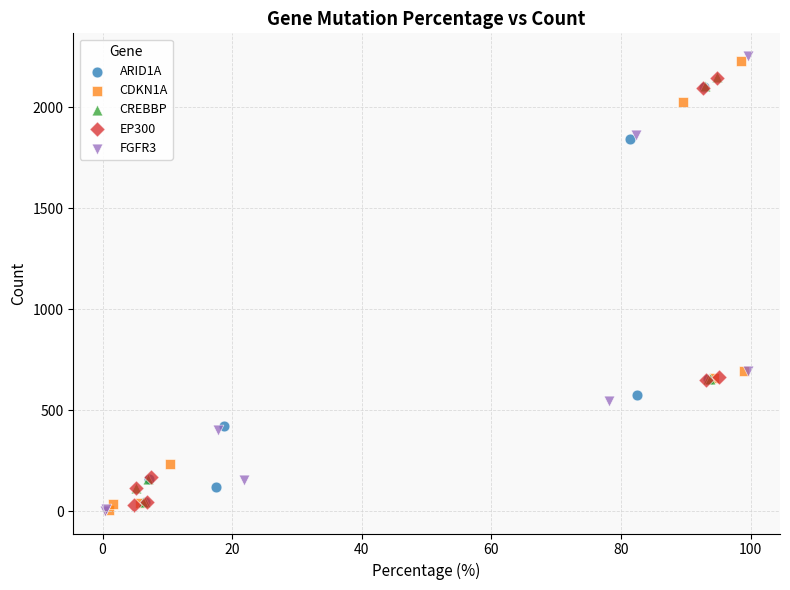

What are all the series names shown in the legend?

ARID1A, CDKN1A, CREBBP, EP300, FGFR3